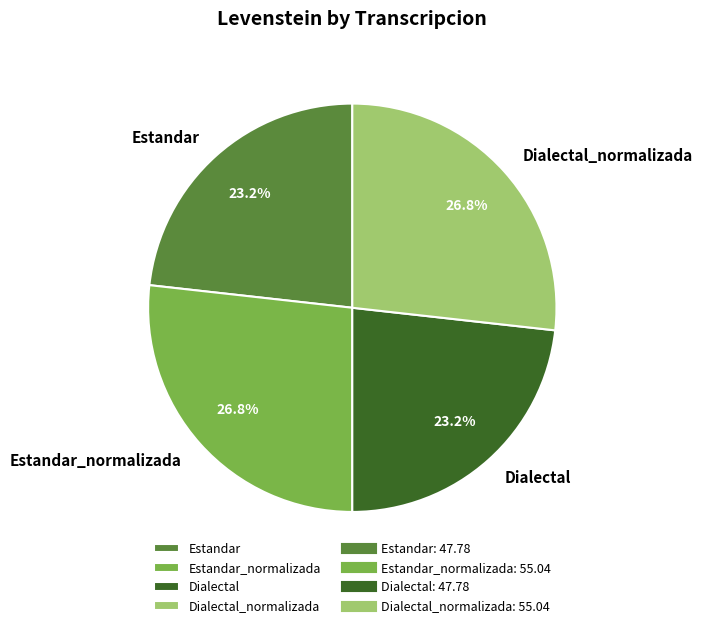

Does any single category account for the majority?

No